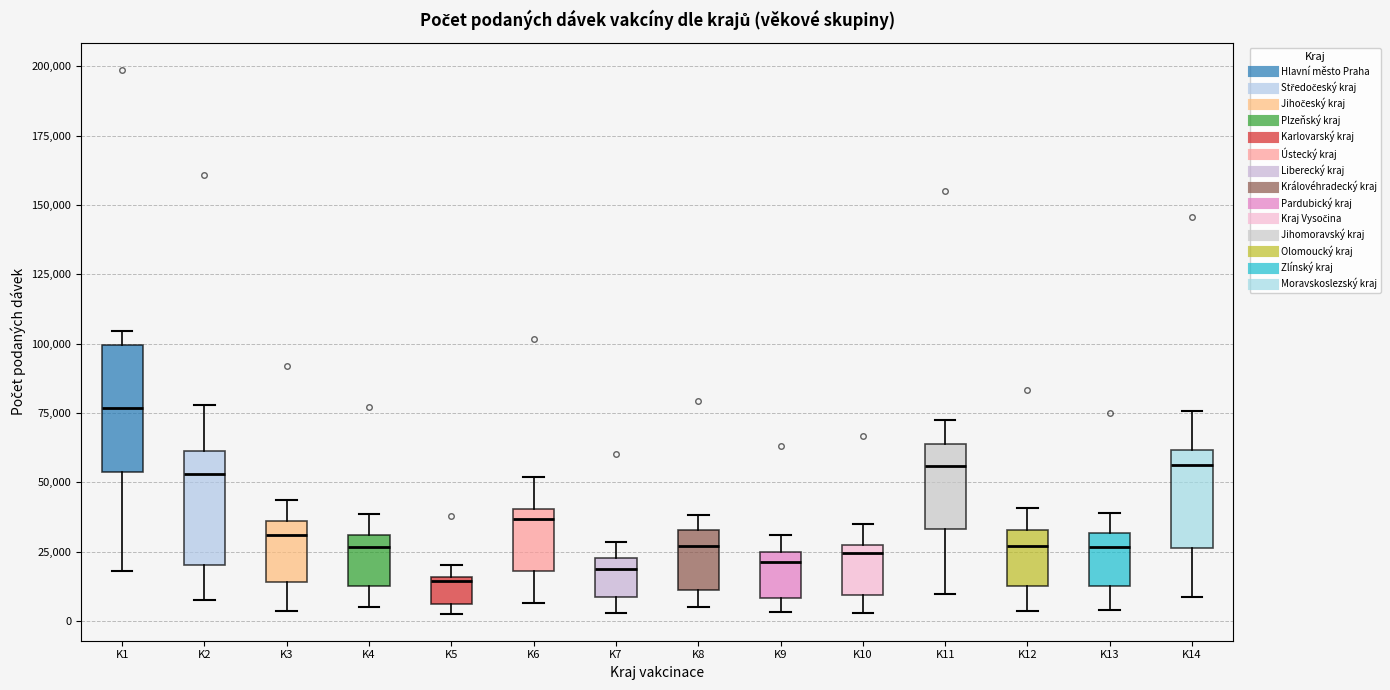

Reading left to right, transcribe this box plot: for each box, give where its median line is, the range the box spans, and where its two whiskers end, as read against the y-axis. The values are not printed on the chart, so give them approximately, as read against the axis.

K1: median 75000, box 55000 to 100000, whiskers 20000 to 105000
K2: median 55000, box 20000 to 60000, whiskers 5000 to 80000
K3: median 30000, box 15000 to 35000, whiskers 5000 to 45000
K4: median 25000, box 15000 to 30000, whiskers 5000 to 40000
K5: median 15000 (just below the box's upper edge), box 5000 to 15000, whiskers 5000 (just below the box's lower edge) to 20000
K6: median 35000, box 20000 to 40000, whiskers 5000 to 50000
K7: median 20000, box 10000 to 25000, whiskers 5000 to 30000
K8: median 25000, box 10000 to 35000, whiskers 5000 to 40000
K9: median 20000, box 10000 to 25000, whiskers 5000 to 30000
K10: median 25000 (just below the box's upper edge), box 10000 to 25000, whiskers 5000 to 35000
K11: median 55000, box 35000 to 65000, whiskers 10000 to 70000
K12: median 25000, box 15000 to 35000, whiskers 5000 to 40000
K13: median 25000, box 15000 to 30000, whiskers 5000 to 40000
K14: median 55000, box 25000 to 60000, whiskers 10000 to 75000